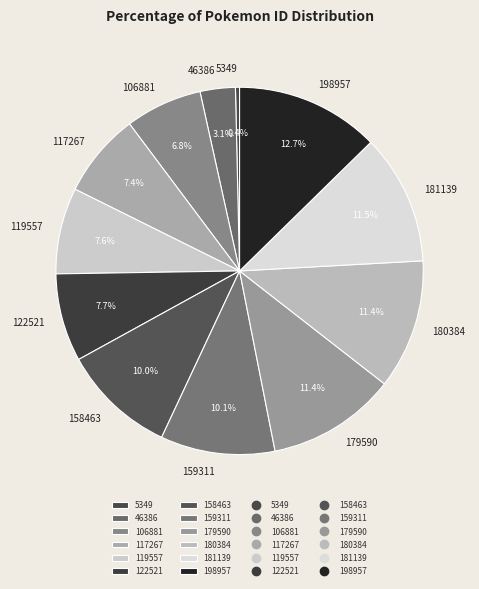

What portion of the pie excludes 106881?

93.2%